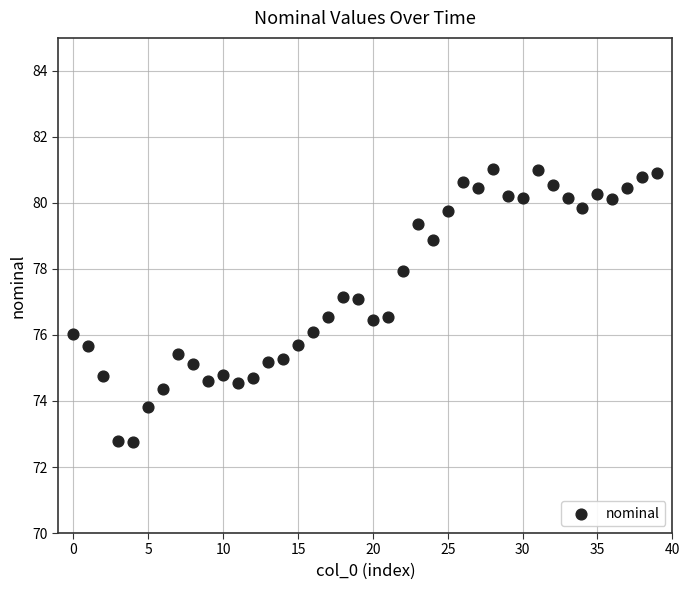

What is the range of Y values (max minus min)?

8.2